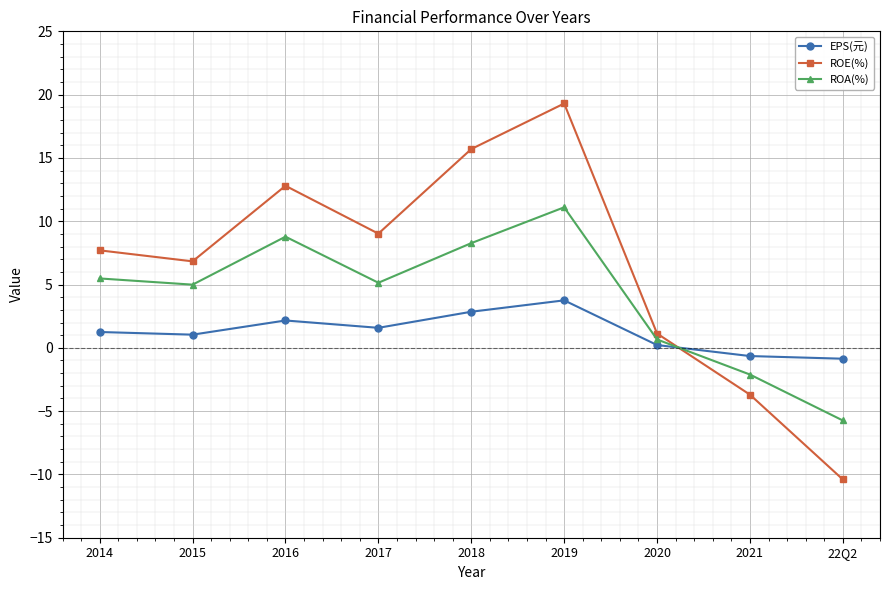

What is the difference between the maximum and second lowest values in the EPS(元) series?

4.4